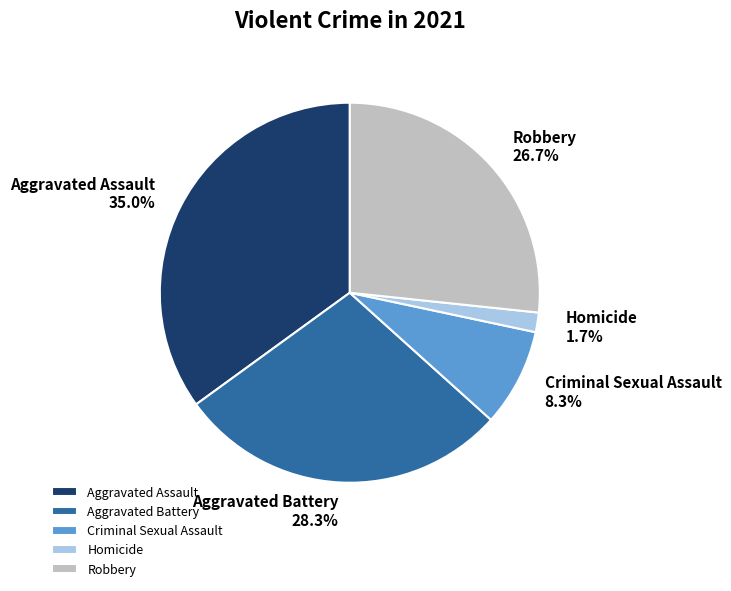

Do Aggravated Battery and Robbery together represent more than half of the pie?

Yes